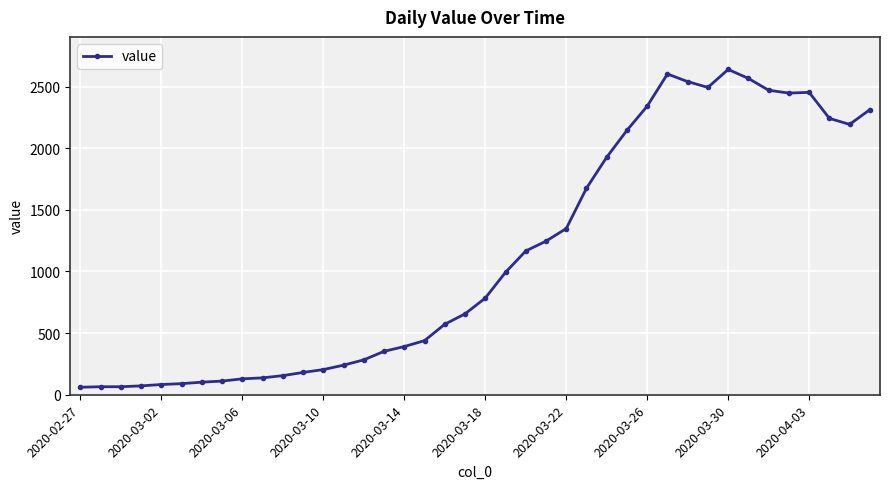

What is the value of the 28th point from the left?

2145